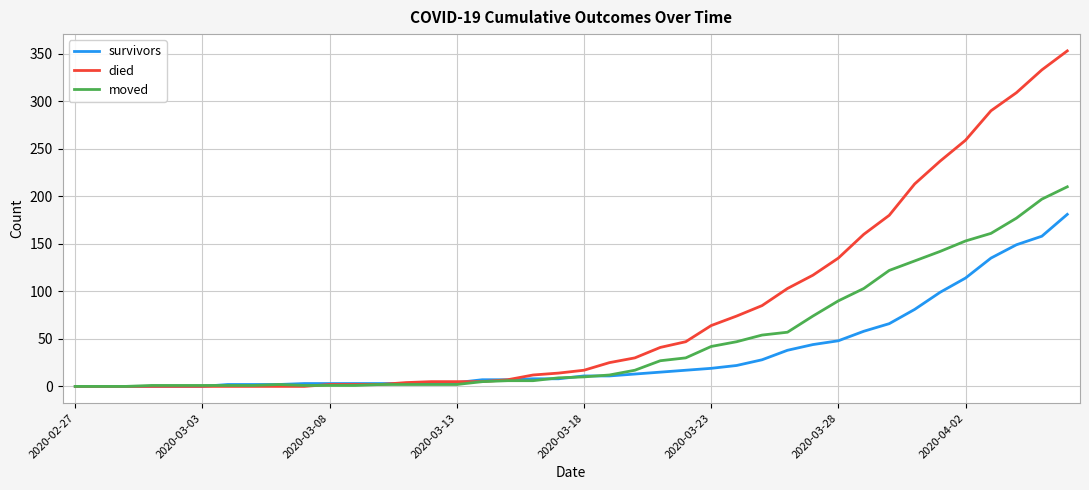

What is the maximum value for moved?

210